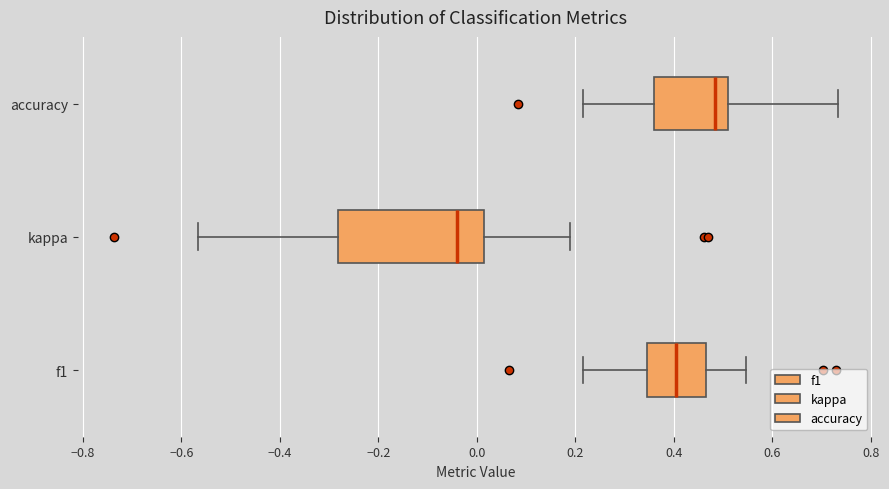

Reading bottom to top, transcribe this box plot: for each box, give where its median line is, the range the box spans, and where its two whiskers end, as read against the x-axis. The values are not printed on the chart, so give them approximately, as read against the axis.

f1: median 0.40, box 0.34 to 0.46, whiskers 0.22 to 0.54
kappa: median -0.04, box -0.28 to 0.02, whiskers -0.56 to 0.18
accuracy: median 0.48, box 0.36 to 0.50, whiskers 0.22 to 0.74